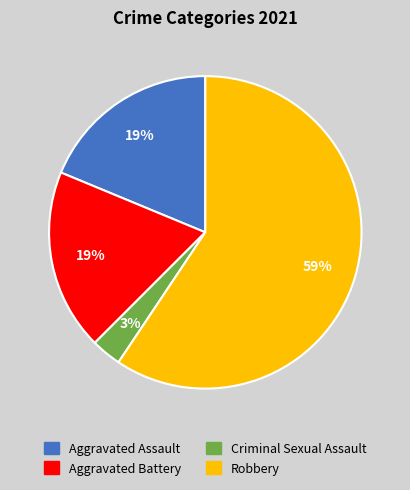

Does Criminal Sexual Assault account for over 50% of the chart?

No